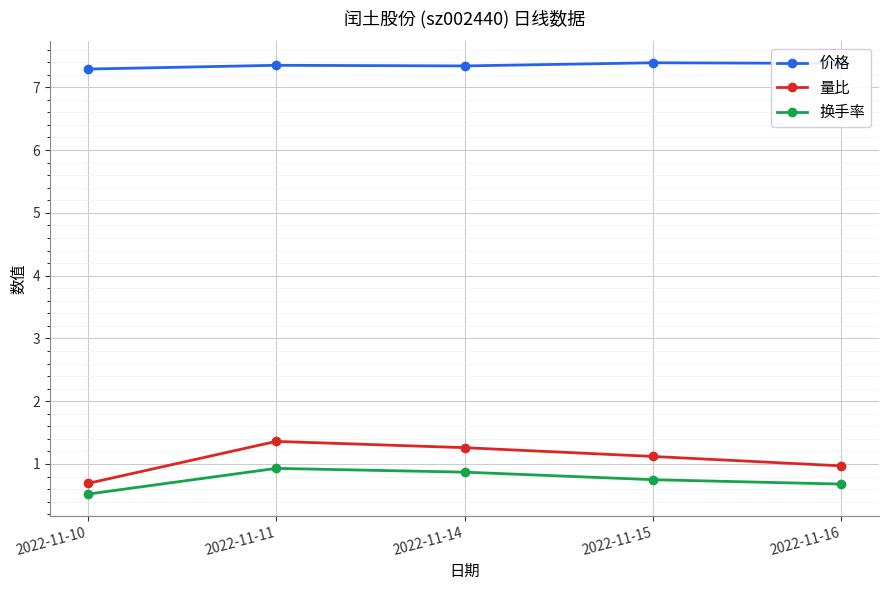

How many categories are shown in the chart?

5